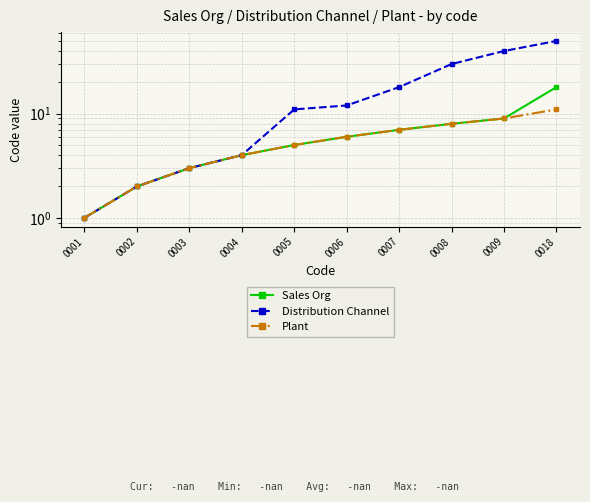

True or false: Distribution Channel has a value of 11 at 0005.

True